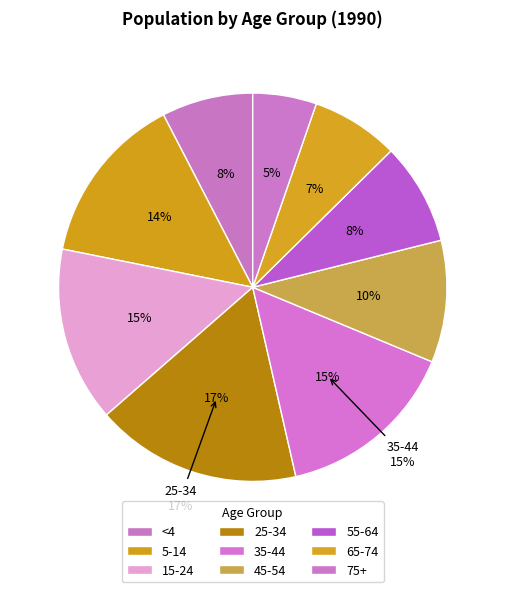

What is the ratio of the value at 35-44 to the value at 65-74?

2.1